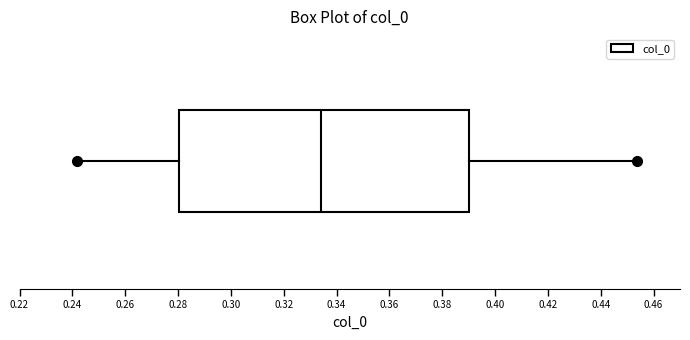

Read this box plot against the x-axis: the position of the median line, the range covered by the box, and the ends of both whiskers. The values are not printed on the chart, so give them approximately, as read against the axis.

median 0.334, box 0.280 to 0.390, whiskers 0.242 to 0.454